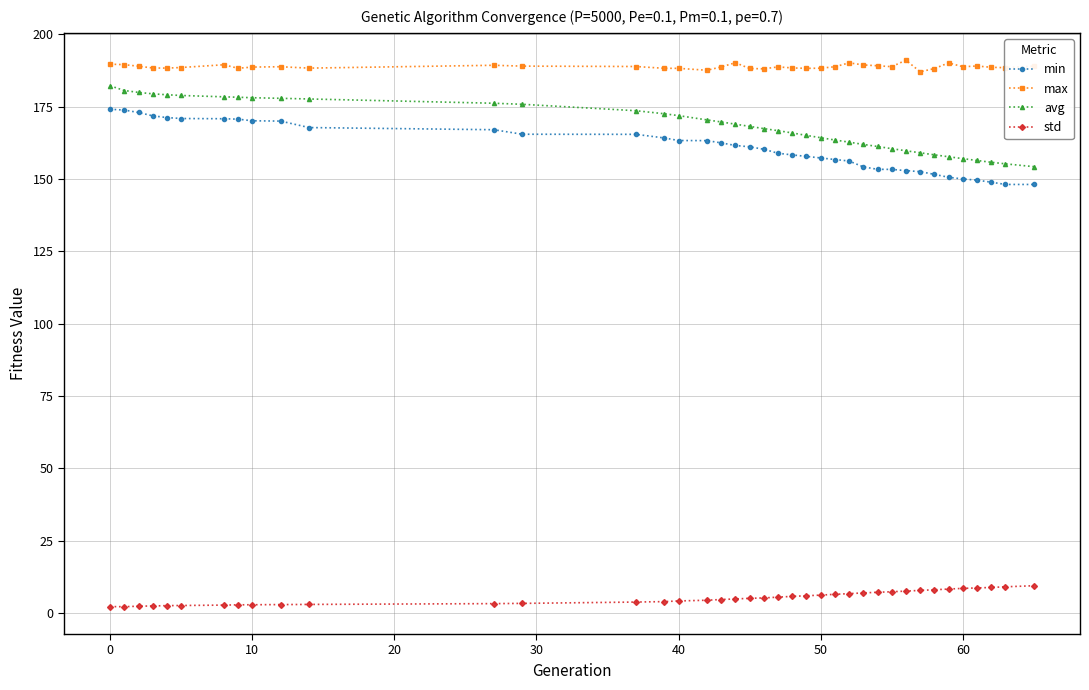

What is the greatest value displayed?

191.1